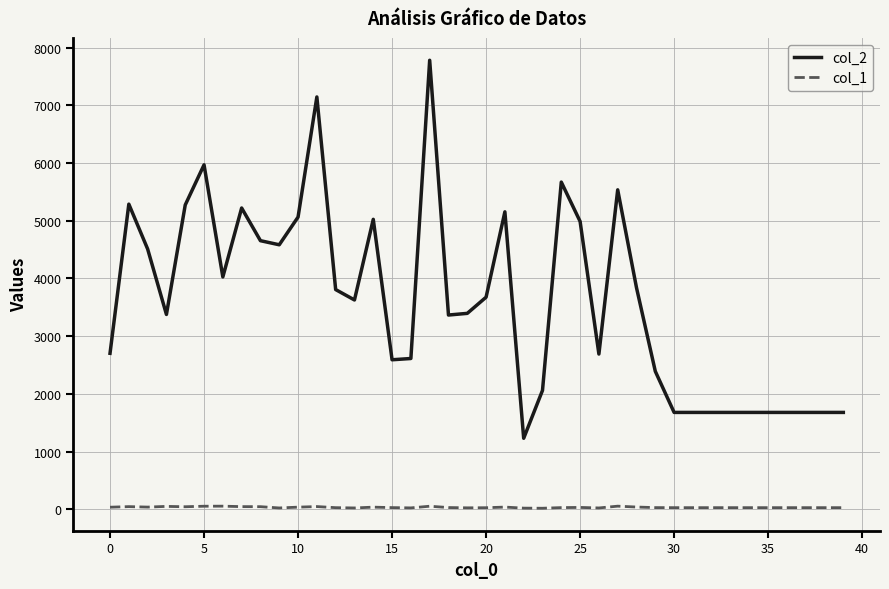

How many lines are shown in the chart?

2